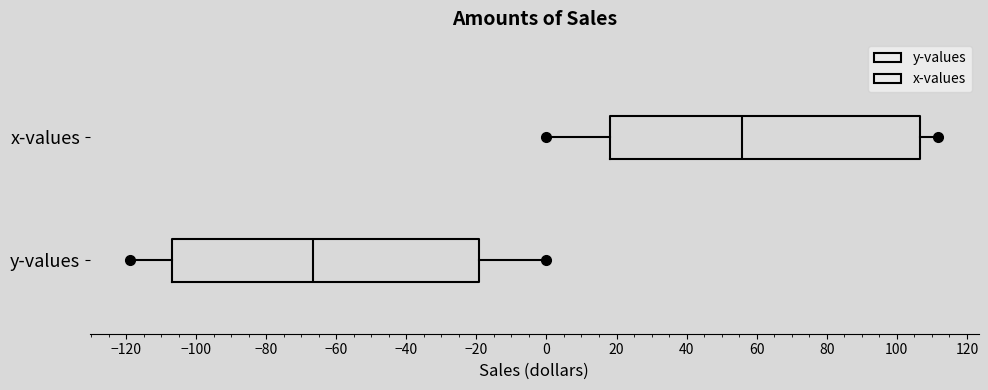

Reading bottom to top, read every box against the x-axis: the position of its median line, the range the box covers, and the ends of its whiskers. The values are not printed on the chart, so give them approximately, as read against the axis.

y-values: median -66, box -106 to -20, whiskers -118 to 0
x-values: median 56, box 18 to 106, whiskers 0 to 112